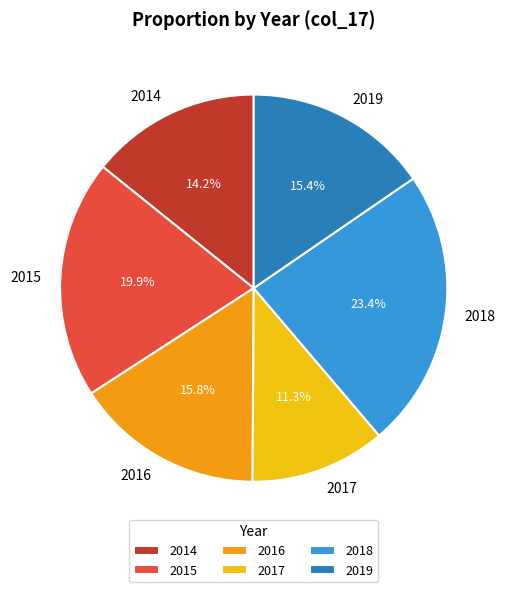

The 2018 slice represents 37% of the pie. True or false?

False